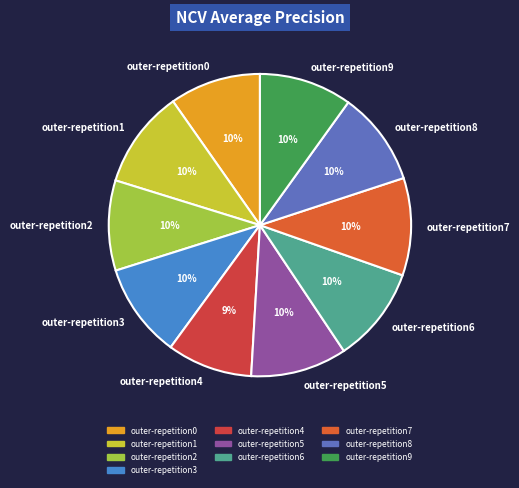

What percentage is the outer-repetition7 slice, to the nearest percent?

10%